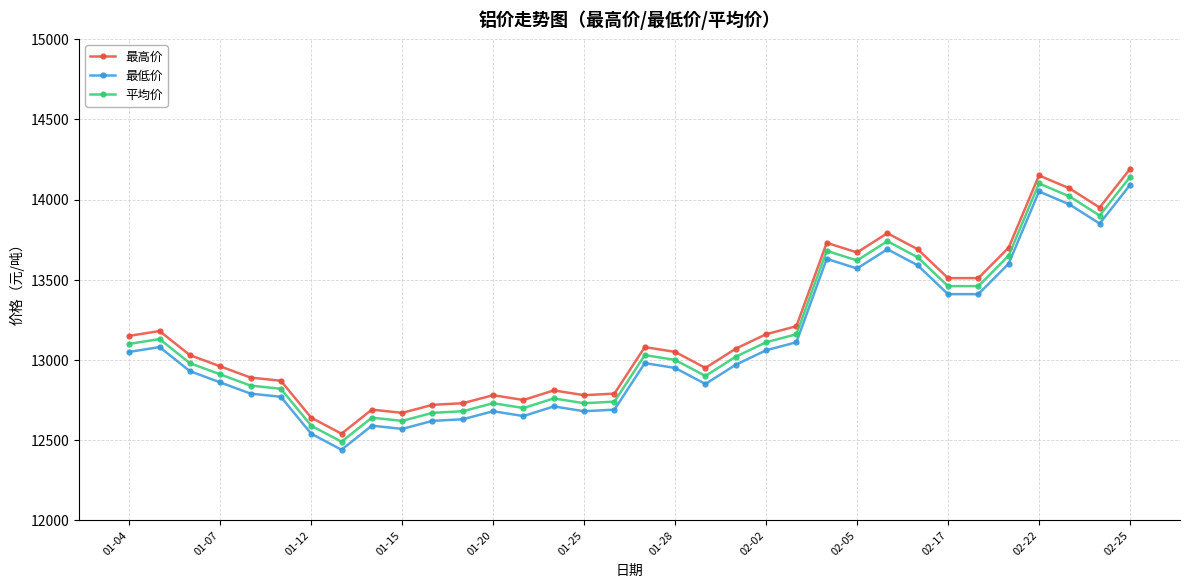

True or false: 平均价 and 最高价 cross at least once.

False